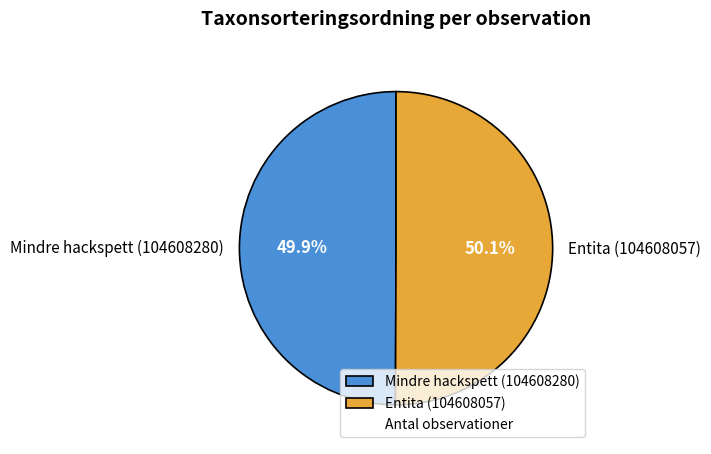

How much of the chart is everything except Entita (104608057)?

49.9%